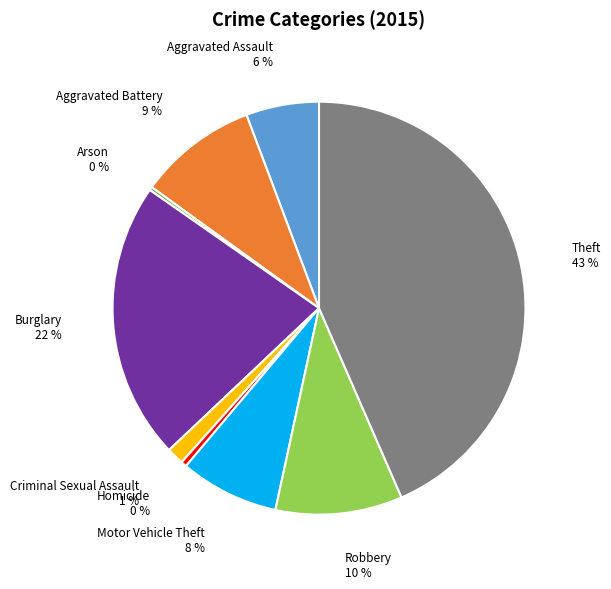

Do Criminal Sexual Assault and Motor Vehicle Theft together represent more than half of the pie?

No